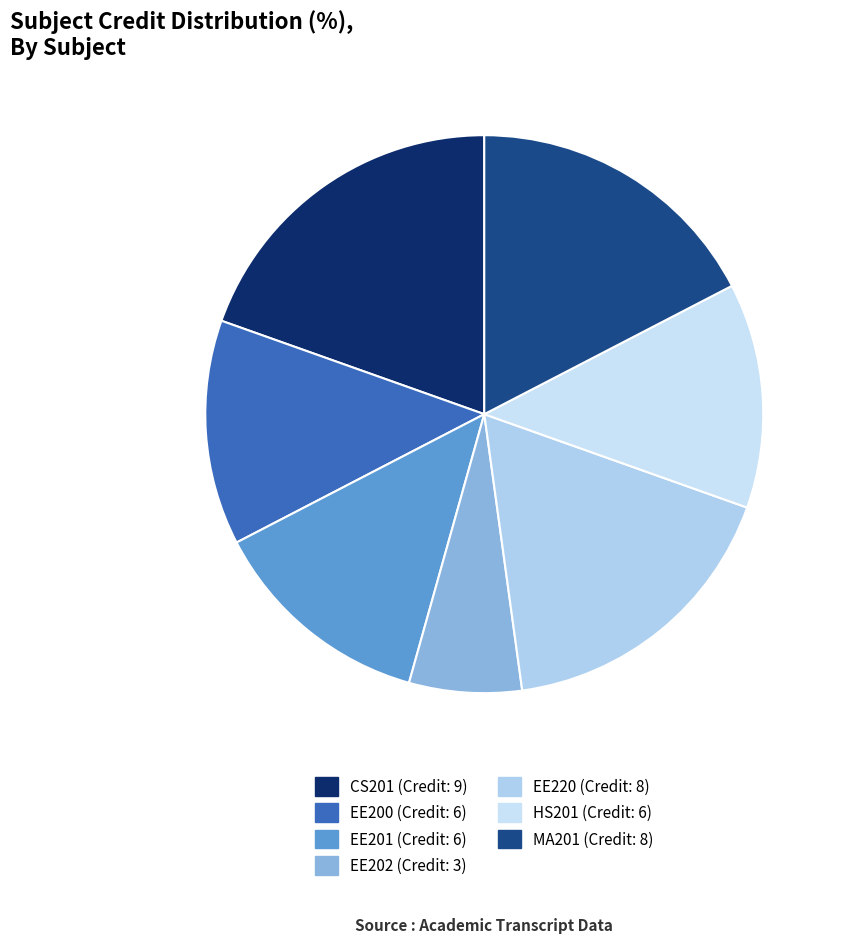

What is the smallest slice in the pie chart?

EE202 (Credit: 3)